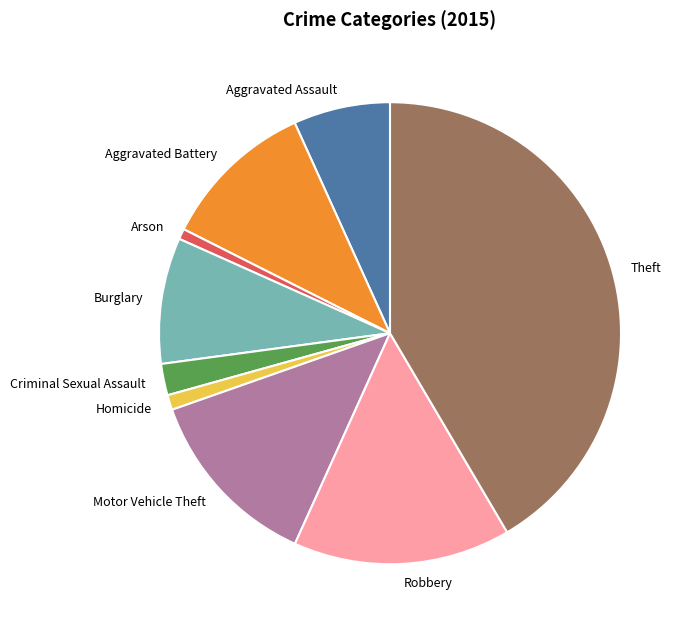

Count the number of slices in the pie.

9